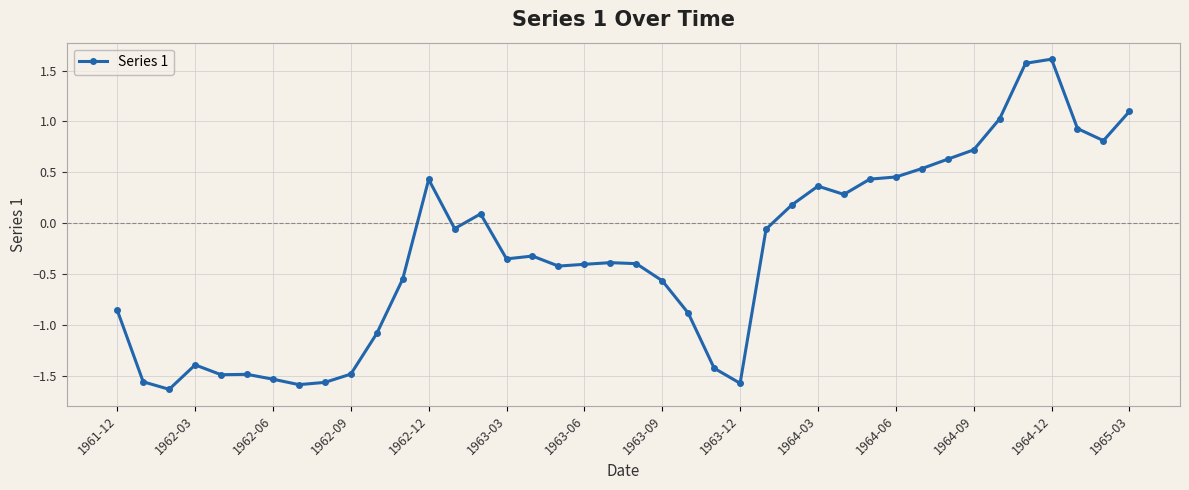

What is the difference between the second highest and minimum values?

3.2